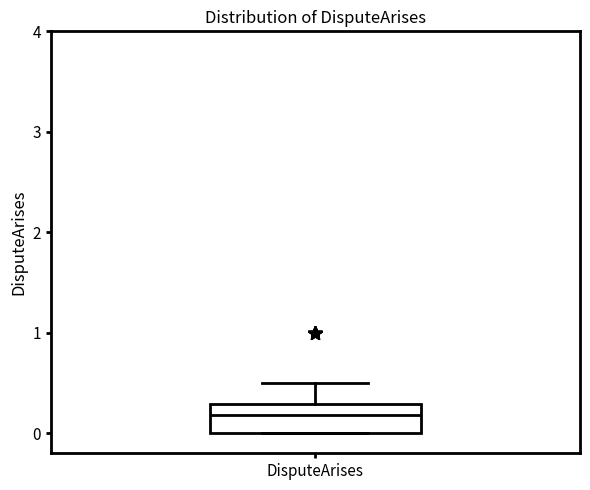

Read this box plot against the y-axis: the position of the median line, the range covered by the box, and the ends of both whiskers. The values are not printed on the chart, so give them approximately, as read against the axis.

median 0.2, box 0.0 to 0.3, whiskers 0.0 to 0.5